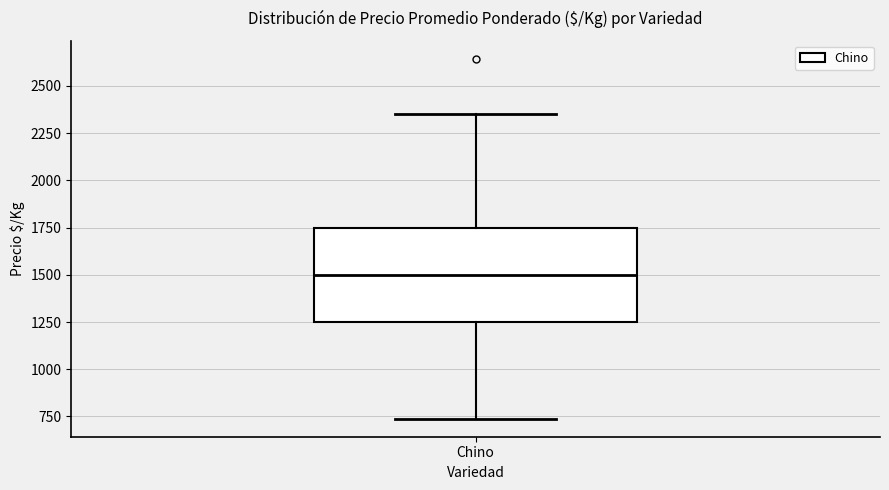

Read this box plot against the y-axis: the position of the median line, the range covered by the box, and the ends of both whiskers. The values are not printed on the chart, so give them approximately, as read against the axis.

median 1500, box 1250 to 1750, whiskers 750 to 2350